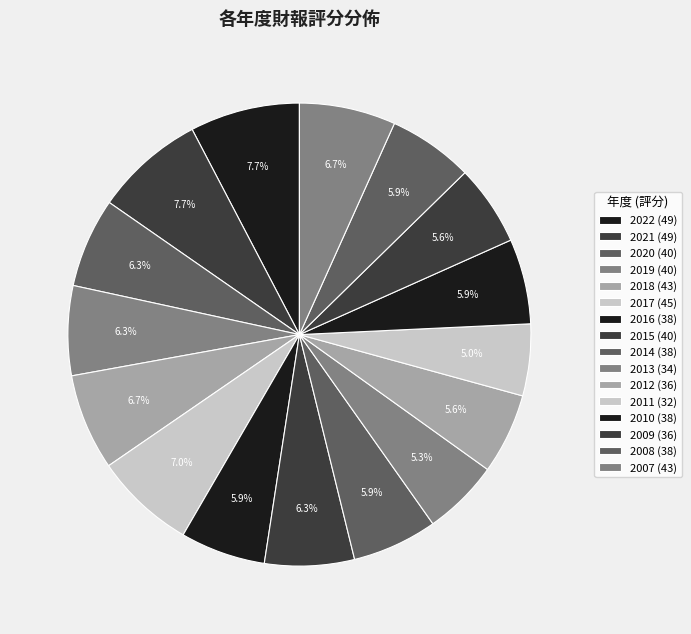

Count the number of slices in the pie.

16